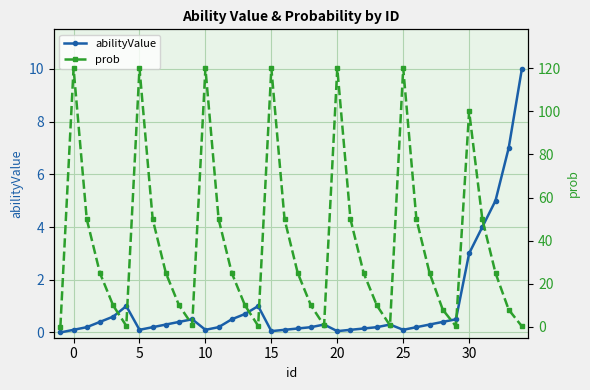

How many interior local valleys does the abilityValue series have?

5